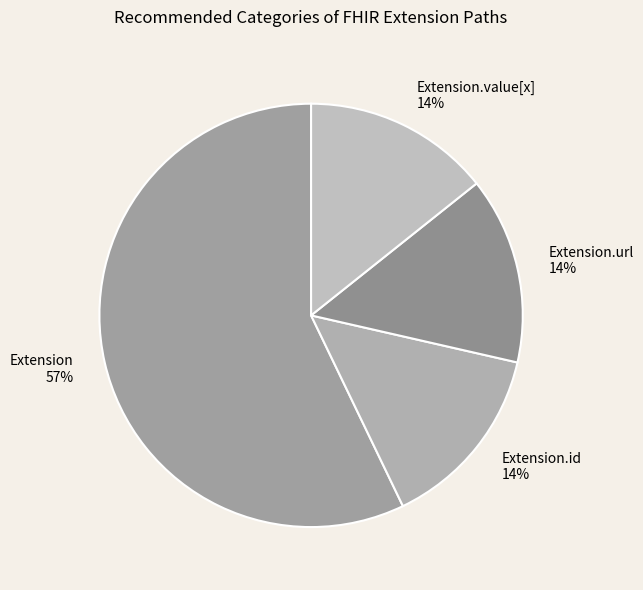

True or false: Extension.value[x] accounts for 1% of the total.

False